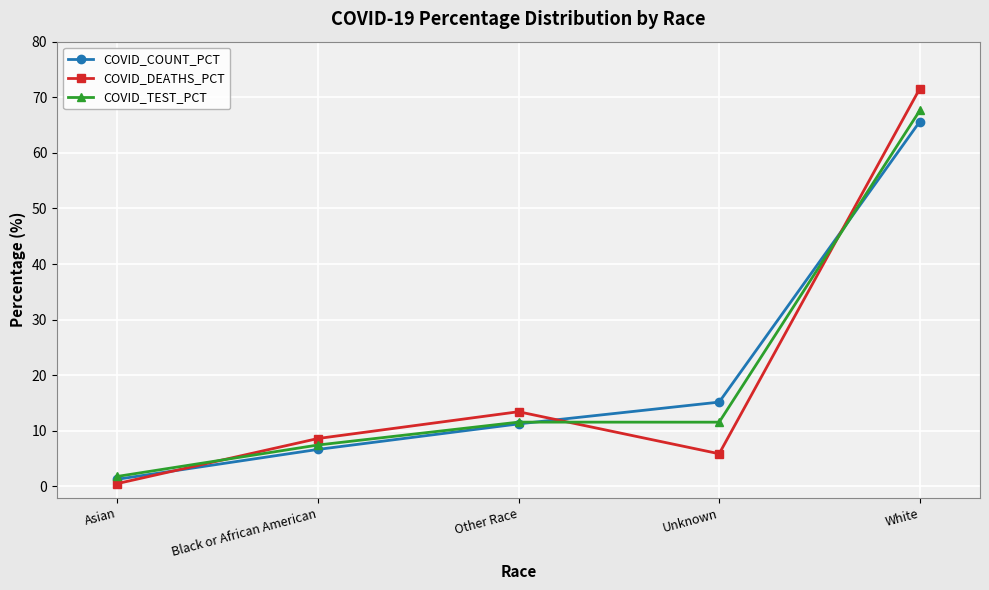

Count the number of categories in the chart.

5